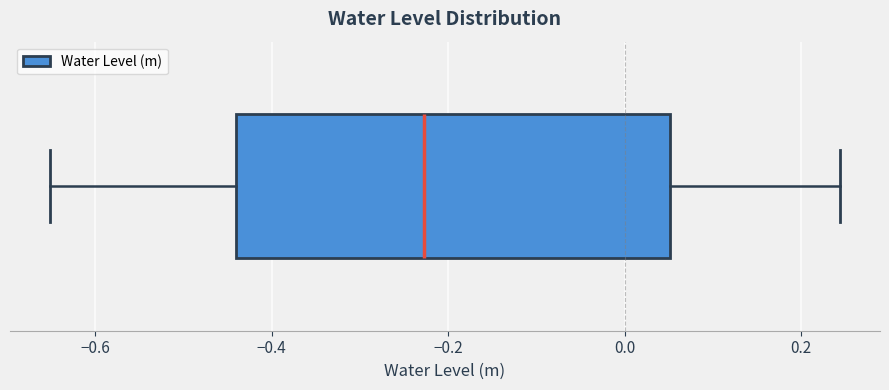

Transcribe this box plot: give where the median line is, the range the box spans, and where the two whiskers end, as read against the x-axis. The values are not printed on the chart, so give them approximately, as read against the axis.

median -0.22, box -0.44 to 0.06, whiskers -0.66 to 0.24